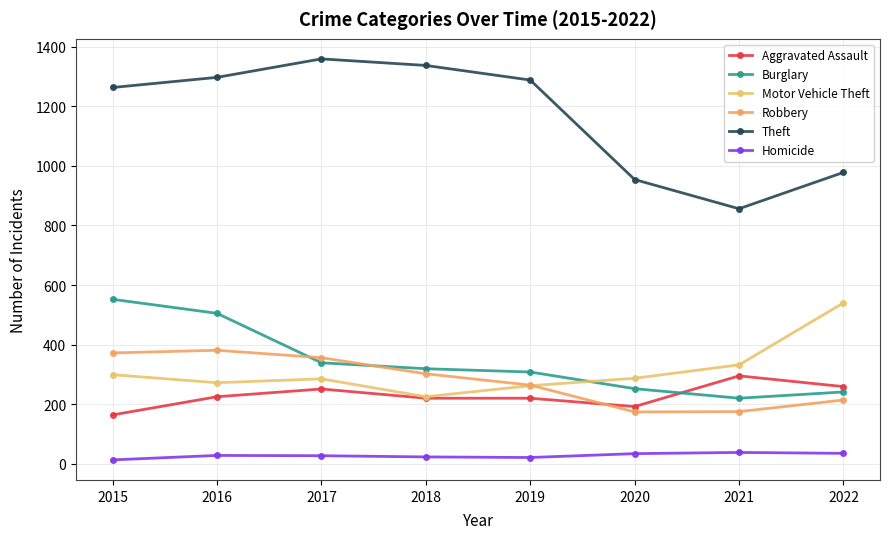

Rank the series by their maximum value, from lowest to highest.

Homicide, Aggravated Assault, Robbery, Motor Vehicle Theft, Burglary, Theft